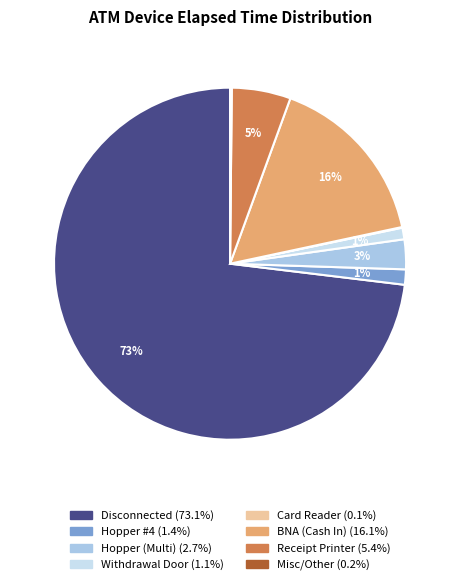

Does any single category account for the majority?

Yes